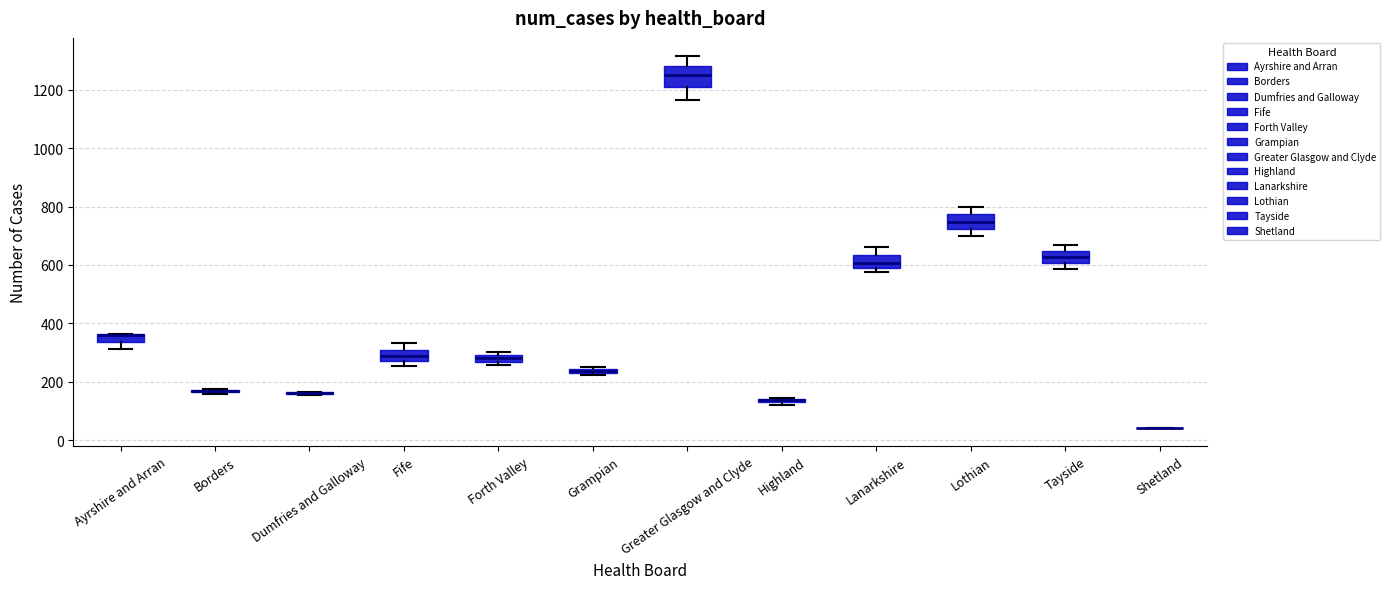

Comparing the boxes themselves (not the whiskers), which one is the tallest?

Greater Glasgow and Clyde